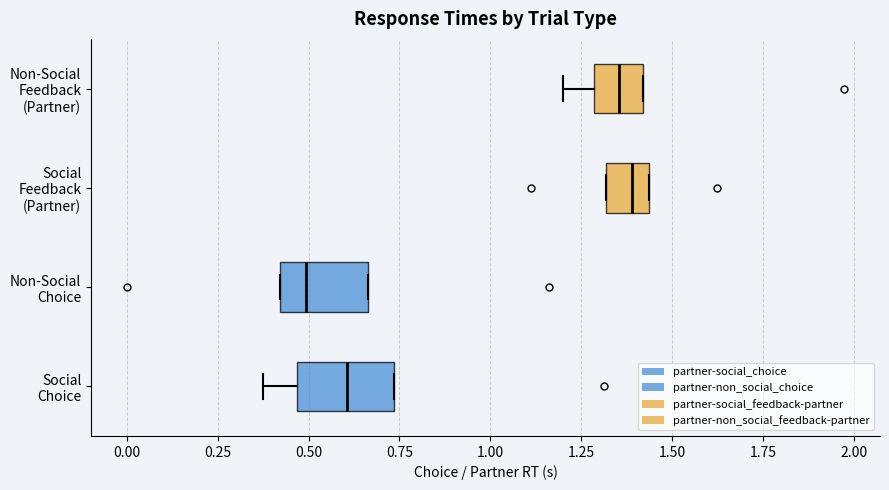

Reading bottom to top, transcribe this box plot: for each box, give where its median line is, the range the box spans, and where its two whiskers end, as read against the x-axis. The values are not printed on the chart, so give them approximately, as read against the axis.

Social Choice: median 0.60, box 0.45 to 0.75, whiskers 0.35 to 0.75
Non-Social Choice: median 0.50, box 0.40 to 0.65, whiskers 0.40 to 0.65
Social Feedback (Partner): median 1.40, box 1.30 to 1.45, whiskers 1.30 to 1.45
Non-Social Feedback (Partner): median 1.35, box 1.30 to 1.40, whiskers 1.20 to 1.40